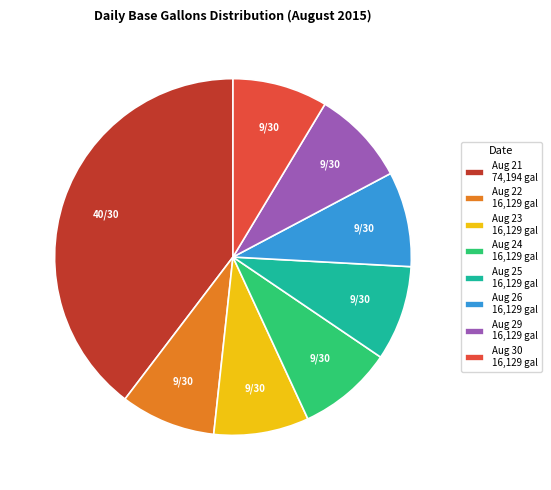

Does Aug 26 16,129 gal account for over 50% of the chart?

No